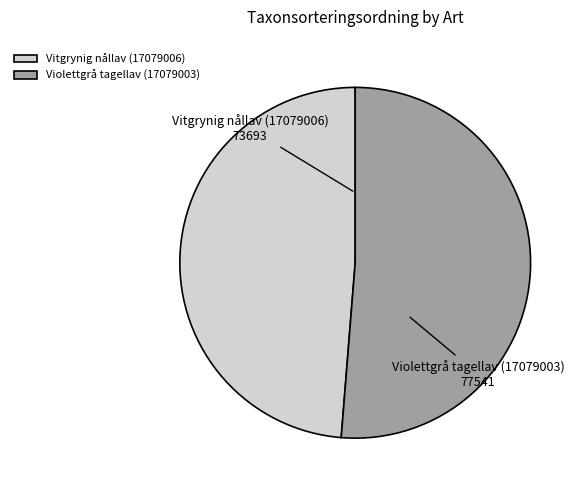

Is the sum of Vitgrynig nållav (17079006) and Violettgrå tagellav (17079003) greater than half?

Yes